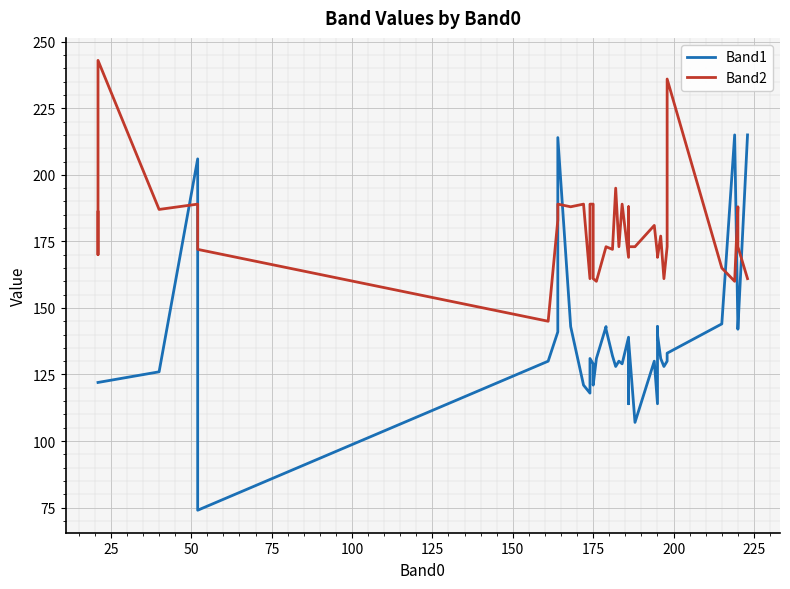

Is it true that Band1 equals 220 at 17?

False